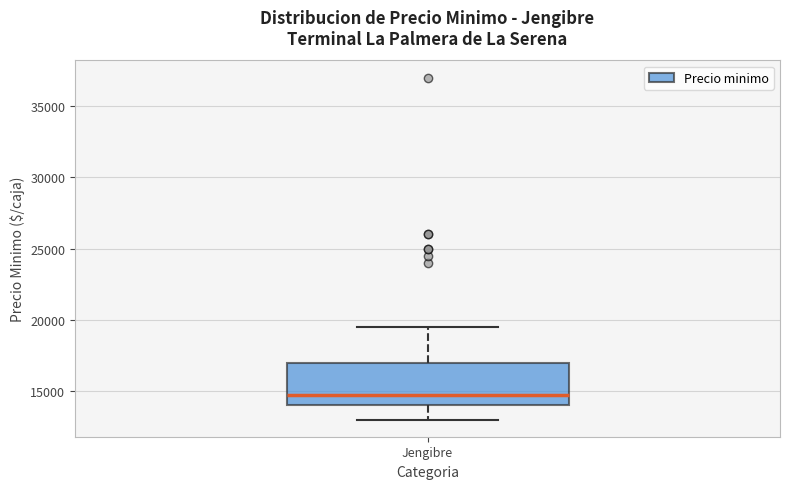

Read this box plot against the y-axis: the position of the median line, the range covered by the box, and the ends of both whiskers. The values are not printed on the chart, so give them approximately, as read against the axis.

median 15000, box 14000 to 17000, whiskers 13000 to 19500